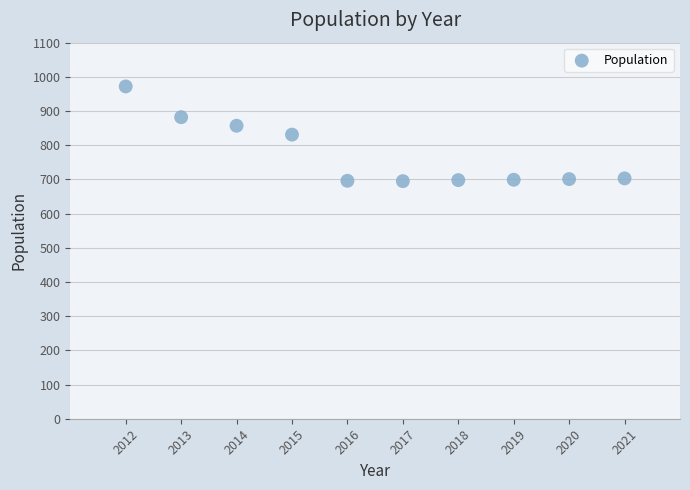

What is the range of Y values (max minus min)?

277